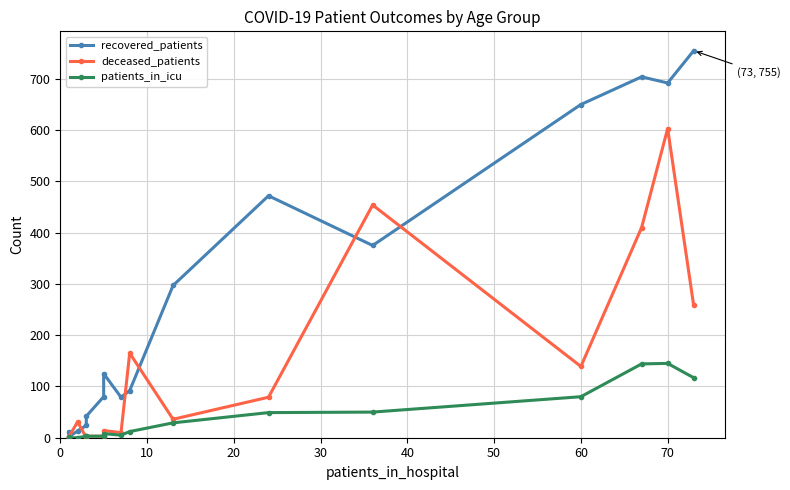

The value of recovered_patients at 13 is 213. True or false?

False